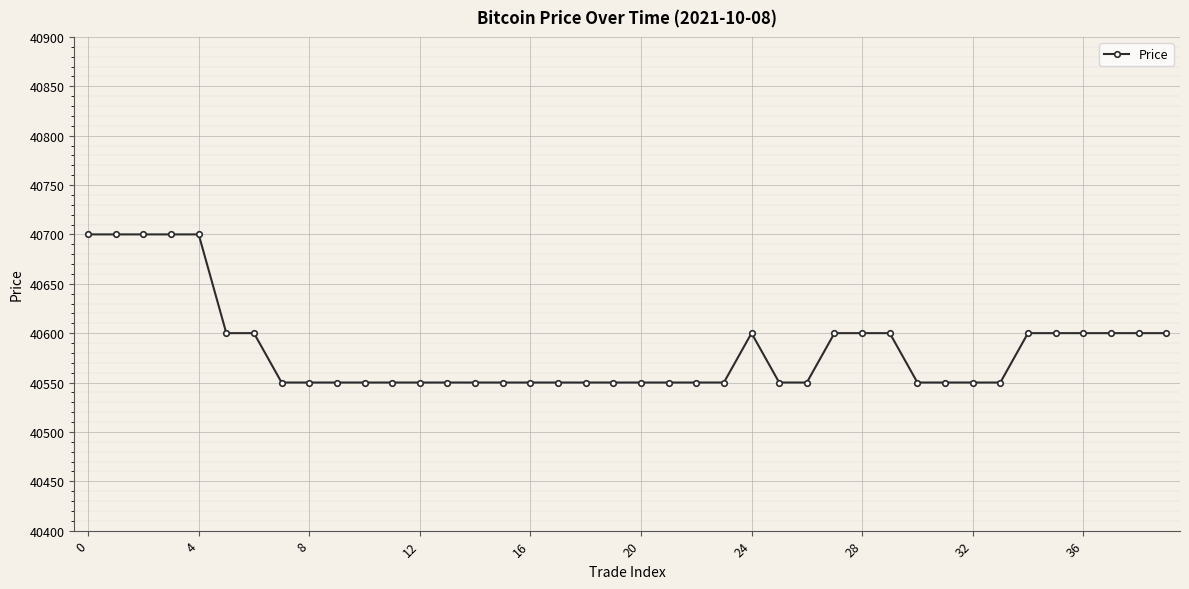

What is the difference between the maximum and second lowest values?

150